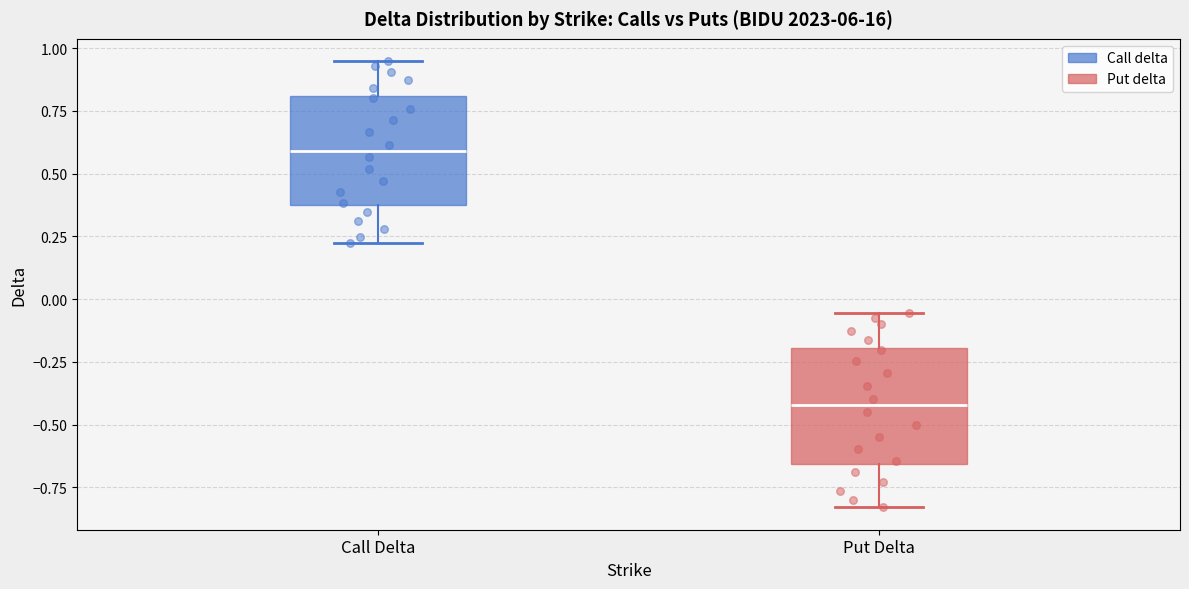

Reading left to right, read every box against the y-axis: the position of its median line, the range the box covers, and the ends of its whiskers. The values are not printed on the chart, so give them approximately, as read against the axis.

Call Delta: median 0.60, box 0.35 to 0.80, whiskers 0.20 to 0.95
Put Delta: median -0.40, box -0.65 to -0.20, whiskers -0.85 to -0.05